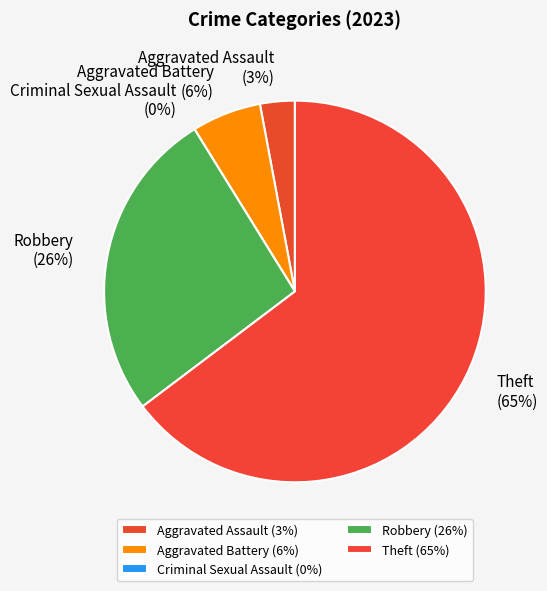

Is it true that Robbery is 26% of the pie?

True